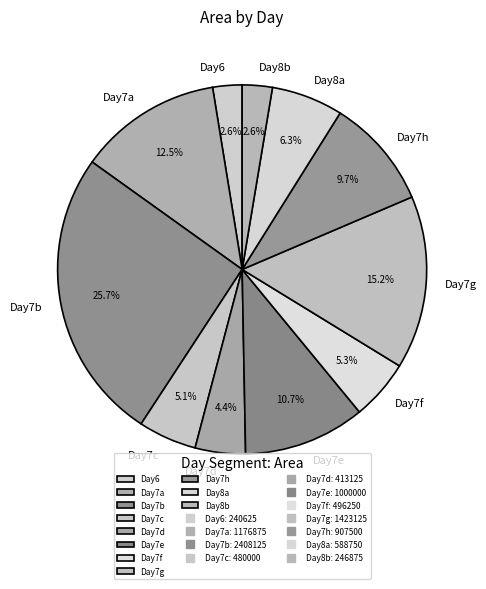

How much of the chart is everything except Day7b?

74.3%